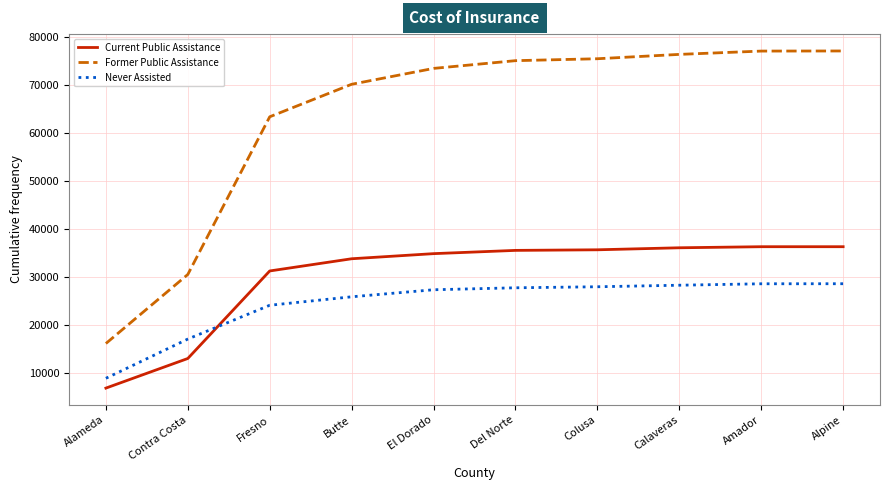

What is the difference between the highest and lowest values at Alameda?

9291